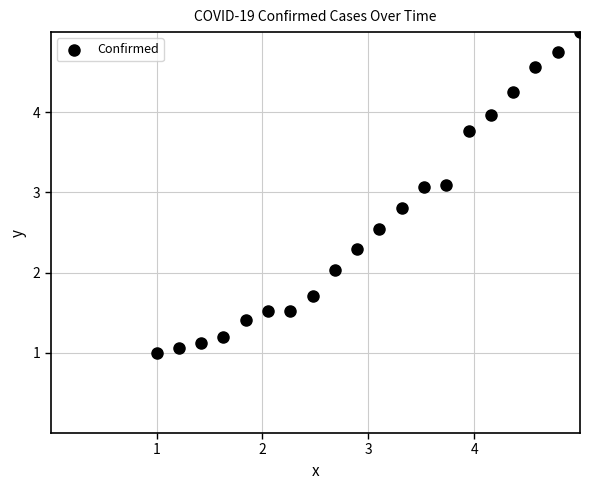

What is the range of X values (max minus min)?

4.0